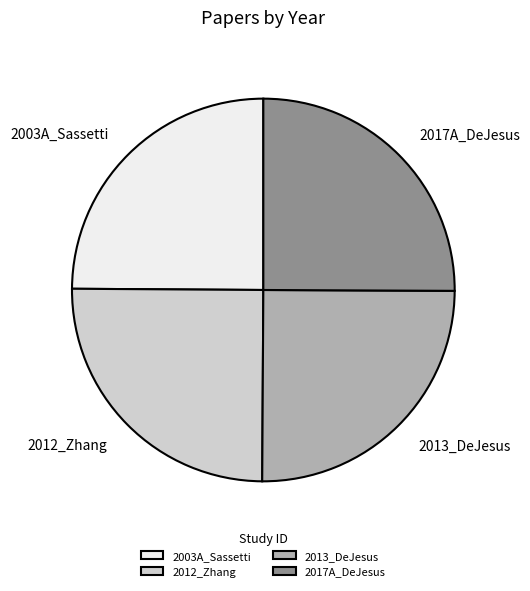

True or false: 2012_Zhang accounts for 25% of the total.

True